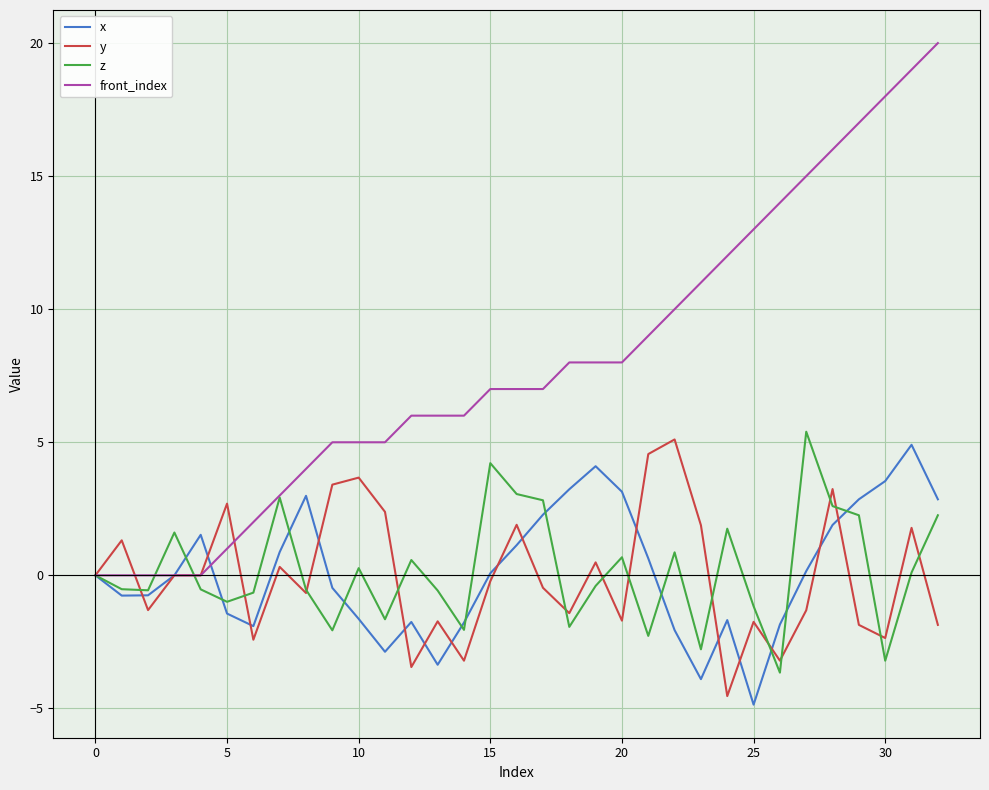

Which series has the largest total across all categories?

front_index